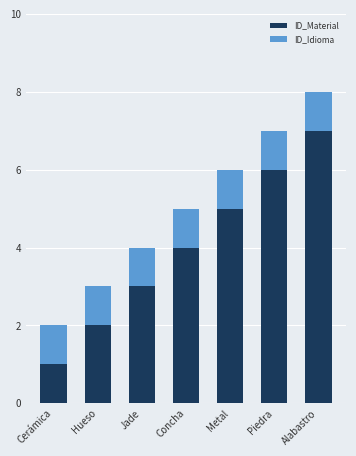

How many series are shown in this chart?

2